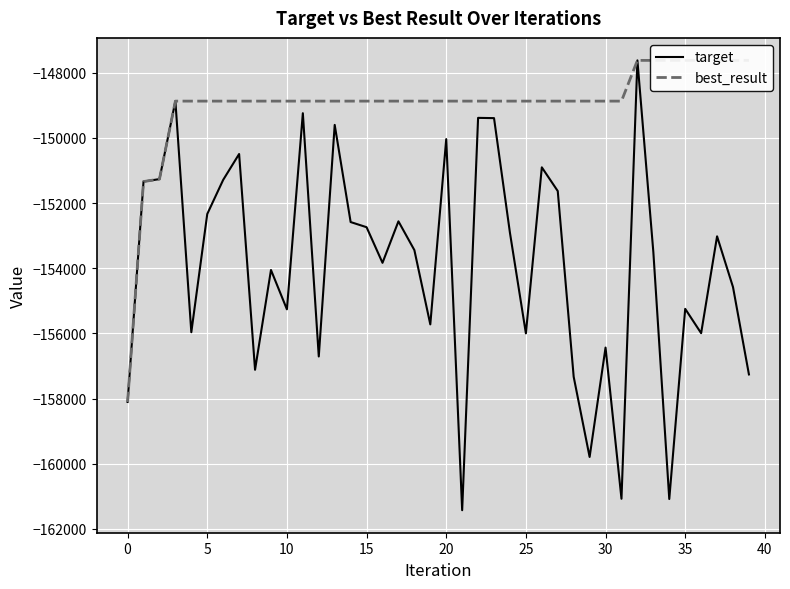

Reading left to right, what are all the values shown in this chart?

target: -158103	-151339	-151264	-148871	-155963	-152335	-151287	-150494	-157115	-154053	-155260	-149242	-156707	-149601	-152582	-152740	-153833	-152560	-153442	-155722	-150037	-161425	-149385	-149393	-152914	-155998	-150903	-151631	-157330	-159791	-156434	-161073	-147621	-153502	-161081	-155246	-155992	-153020	-154577	-157258
best_result: -158103	-151339	-151264	-148871	-148871	-148871	-148871	-148871	-148871	-148871	-148871	-148871	-148871	-148871	-148871	-148871	-148871	-148871	-148871	-148871	-148871	-148871	-148871	-148871	-148871	-148871	-148871	-148871	-148871	-148871	-148871	-148871	-147621	-147621	-147621	-147621	-147621	-147621	-147621	-147621